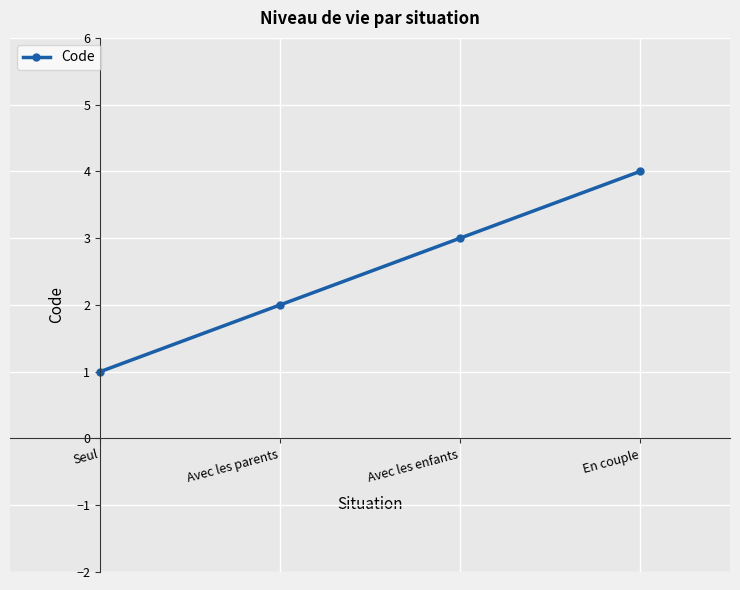

Which category has the highest value across all series?

En couple